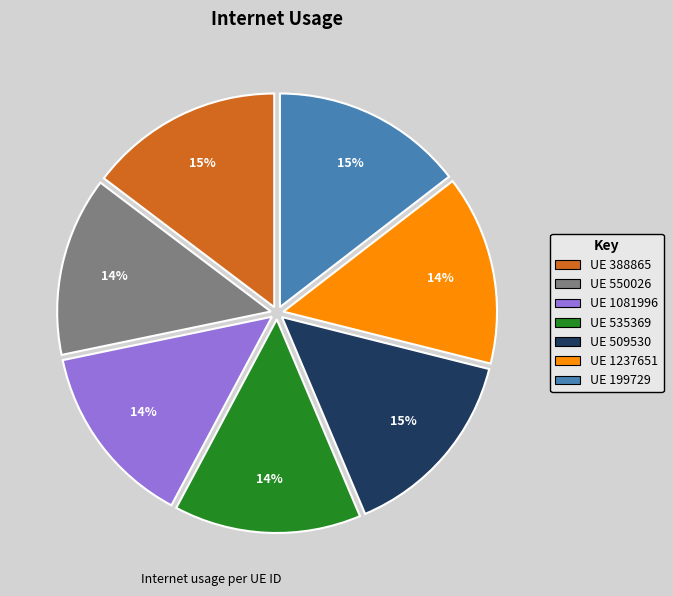

Combined, do UE 388865 and UE 1237651 account for over 50%?

No